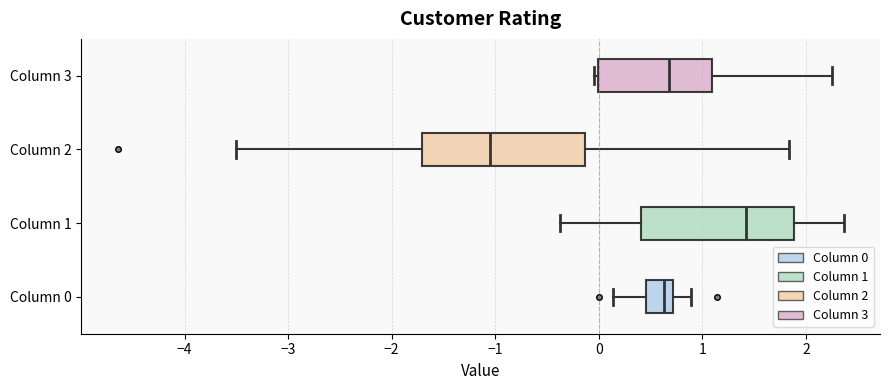

Reading bottom to top, read every box against the x-axis: the position of its median line, the range the box covers, and the ends of its whiskers. The values are not printed on the chart, so give them approximately, as read against the axis.

Column 0: median 0.6, box 0.5 to 0.7, whiskers 0.1 to 0.9
Column 1: median 1.4, box 0.4 to 1.9, whiskers -0.4 to 2.4
Column 2: median -1.0, box -1.7 to -0.1, whiskers -3.5 to 1.8
Column 3: median 0.7, box 0.0 to 1.1, whiskers 0.0 (just left of the box's left edge) to 2.3